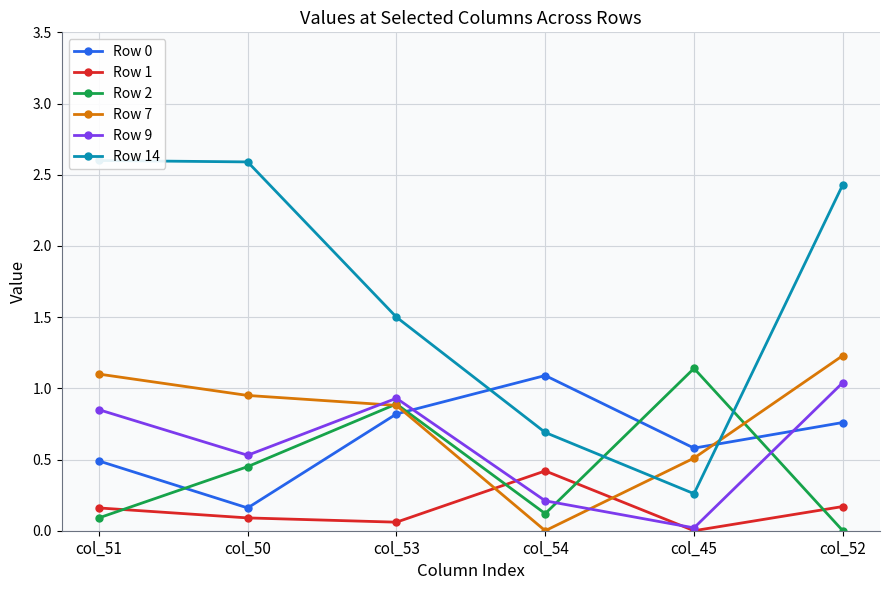

Between col_50 and col_52, which is larger?

col_52